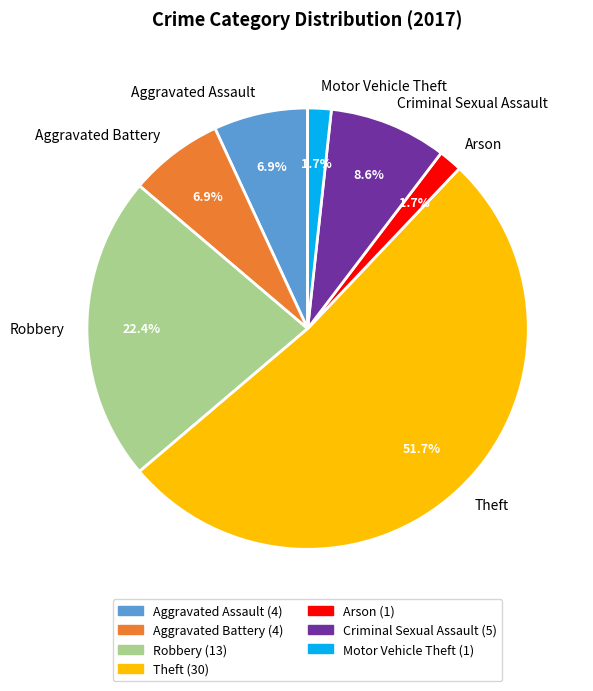

To the nearest percent, what is the combined percentage of Aggravated Battery and Theft?

59%